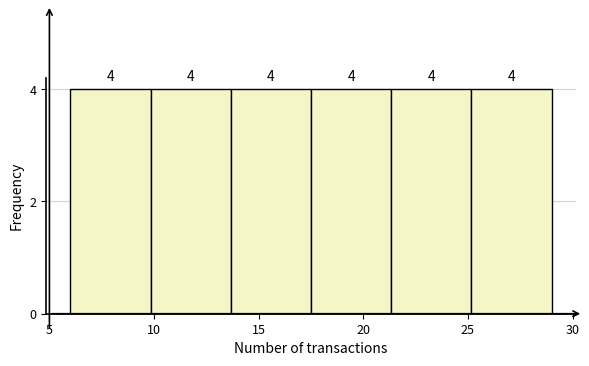

Reading left to right, transcribe this chart: for each bar, give the range it covers on the x-axis and its height. The bar edges are not printed on the chart, so give them approximately, as read against the axis.

6.0 to 10.0: 4
10.0 to 13.5: 4
13.5 to 17.5: 4
17.5 to 21.5: 4
21.5 to 25.0: 4
25.0 to 29.0: 4